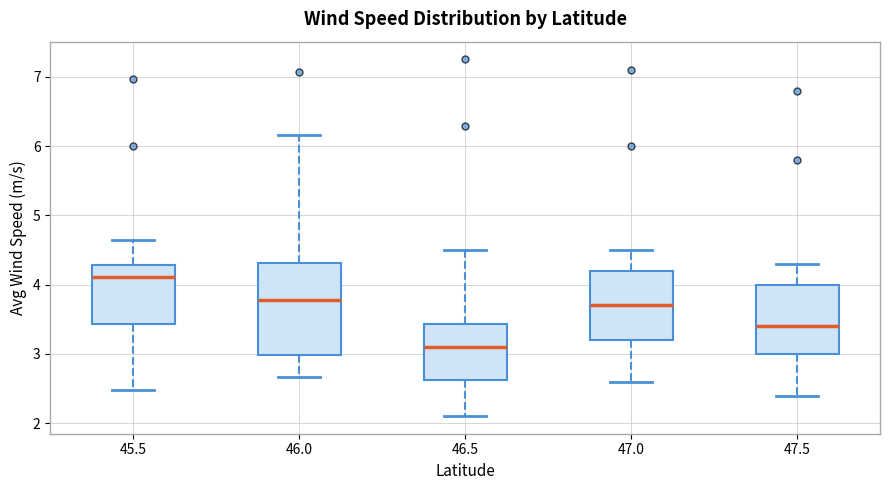

Reading left to right, transcribe this box plot: for each box, give where its median line is, the range the box spans, and where its two whiskers end, as read against the y-axis. The values are not printed on the chart, so give them approximately, as read against the axis.

45.5: median 4.1, box 3.4 to 4.3, whiskers 2.5 to 4.6
46.0: median 3.8, box 3.0 to 4.3, whiskers 2.7 to 6.2
46.5: median 3.1, box 2.6 to 3.4, whiskers 2.1 to 4.5
47.0: median 3.7, box 3.2 to 4.2, whiskers 2.6 to 4.5
47.5: median 3.4, box 3.0 to 4.0, whiskers 2.4 to 4.3